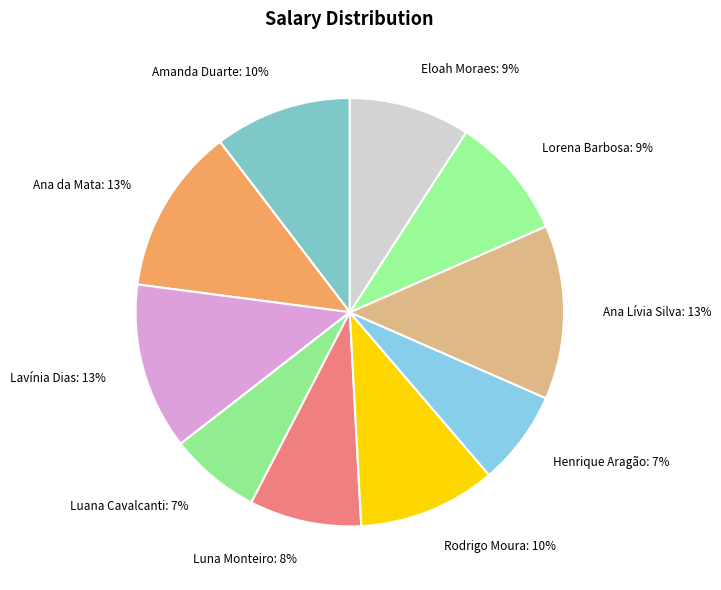

Which has a higher value, Luana Cavalcanti or Amanda Duarte?

Amanda Duarte